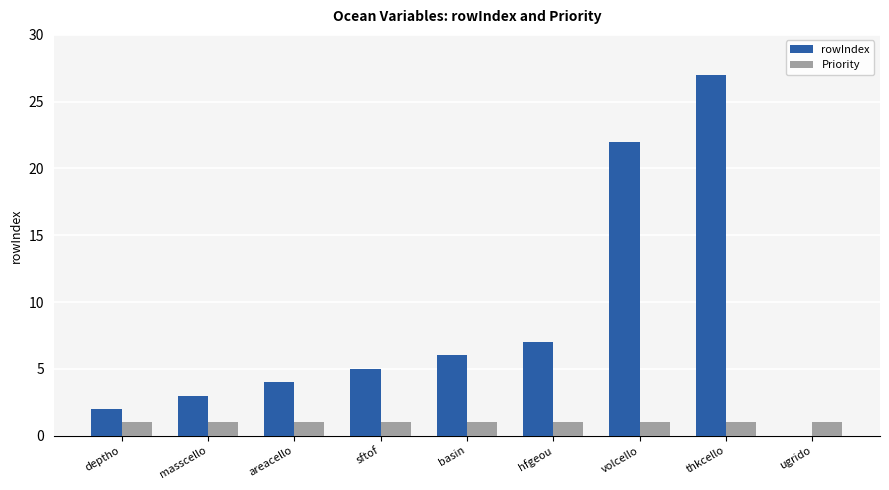

Are the bars grouped side by side (vs. stacked)?

Yes